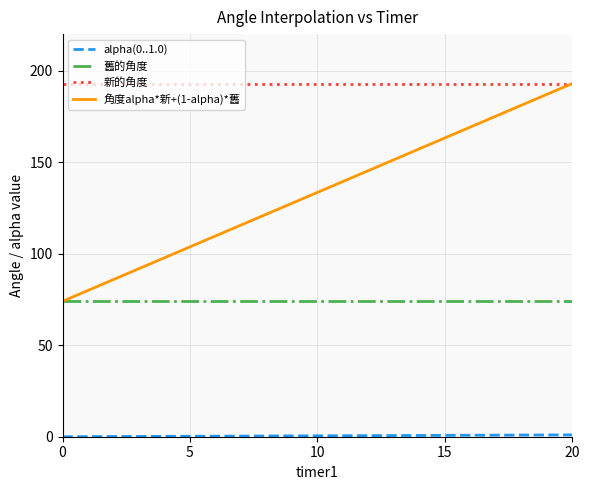

Which series has the largest total across all categories?

新的角度